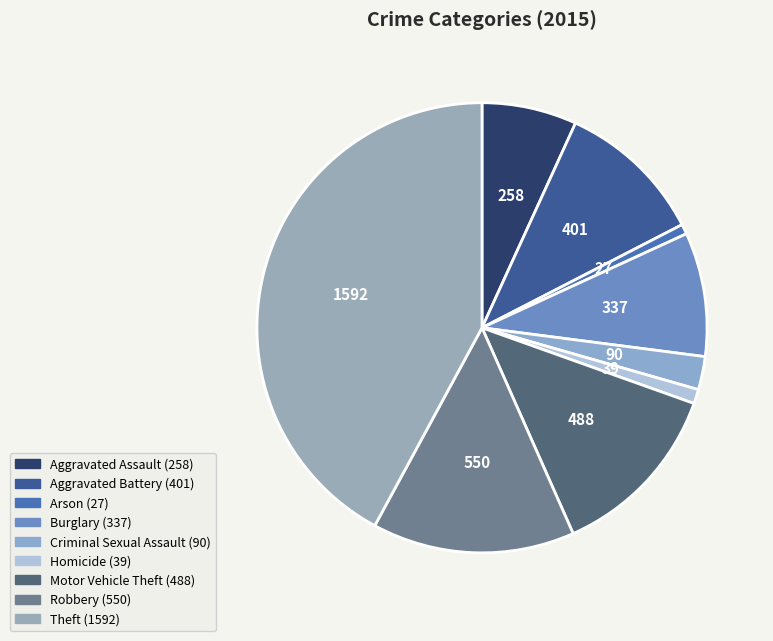

Is the sum of Aggravated Battery and Arson greater than half?

No